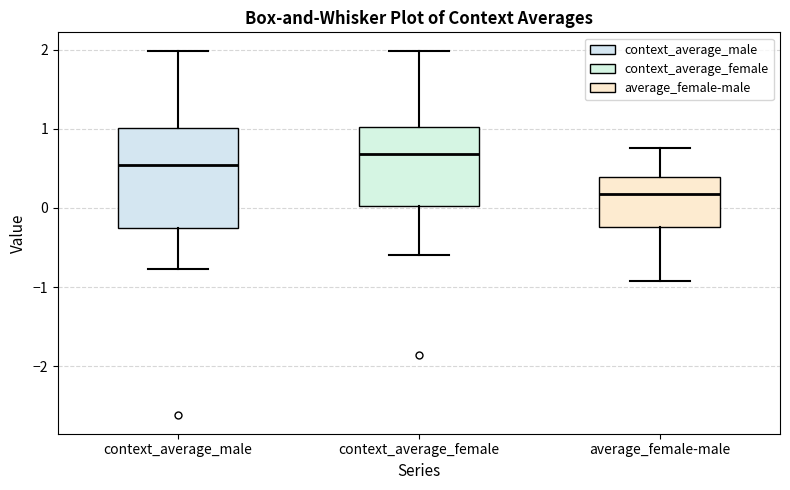

Comparing the boxes themselves (not the whiskers), which one is the tallest?

context_average_male